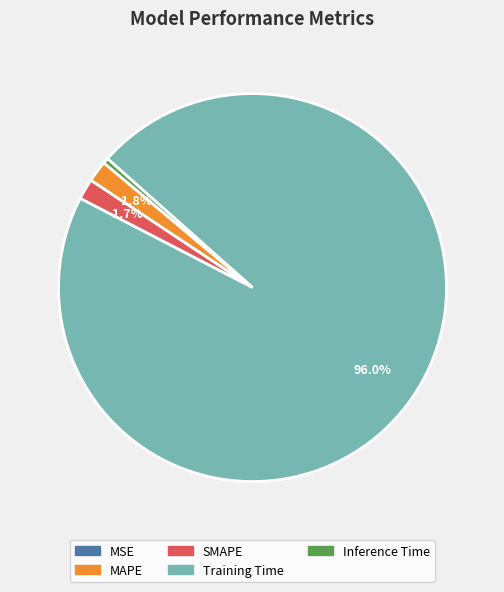

Is the sum of Training Time and MAPE greater than half?

Yes